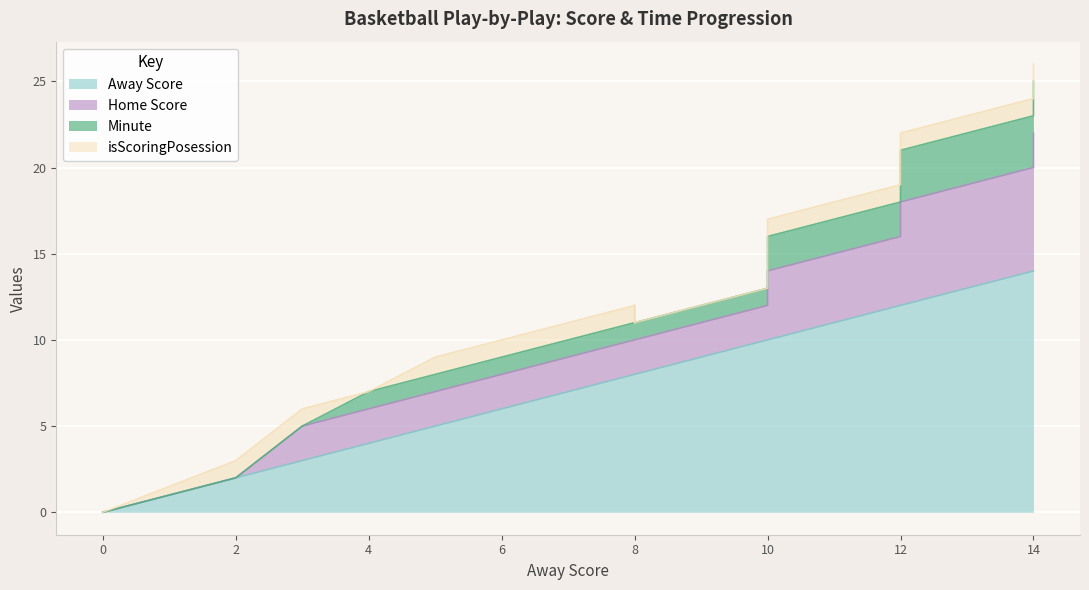

Is it true that isScoringPosession equals 0 at 8?

True